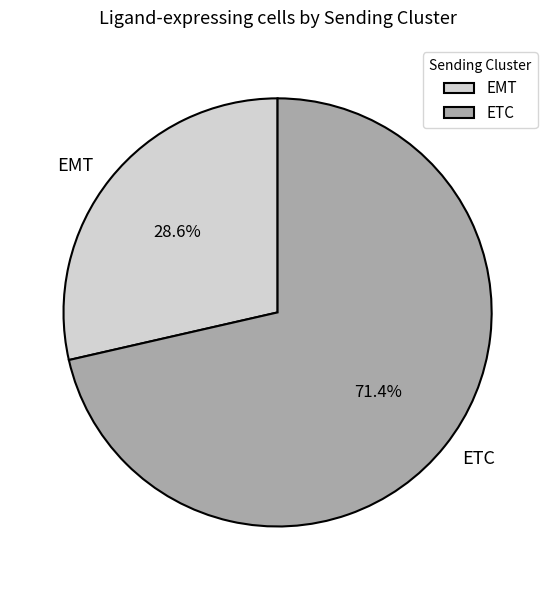

What percentage do ETC and EMT together represent?

100.0%